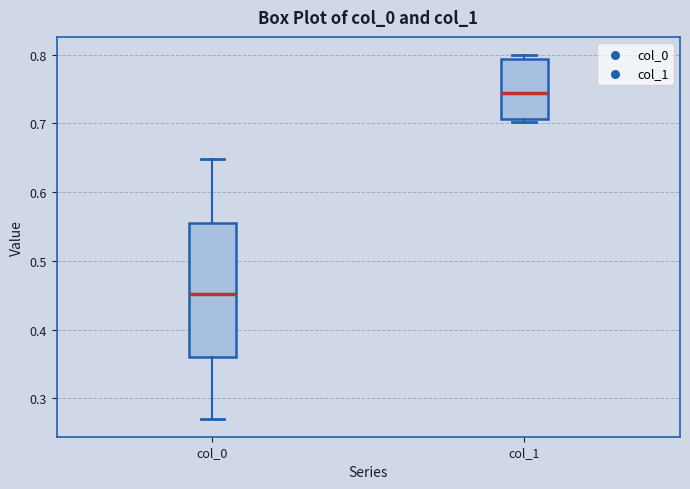

Where is the upper edge of the box for col_0 on the y-axis? The values are not printed on the chart, so give them approximately, as read against the axis.

0.56